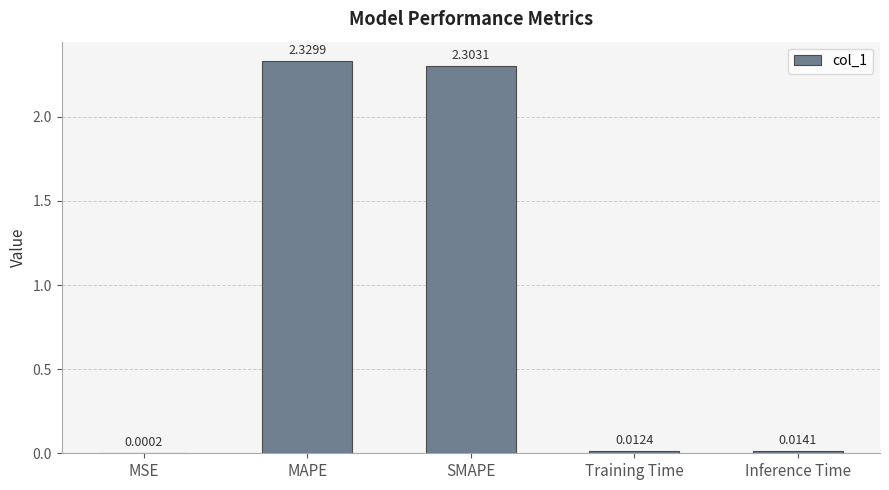

At which label is the value closest to 1?

Inference Time